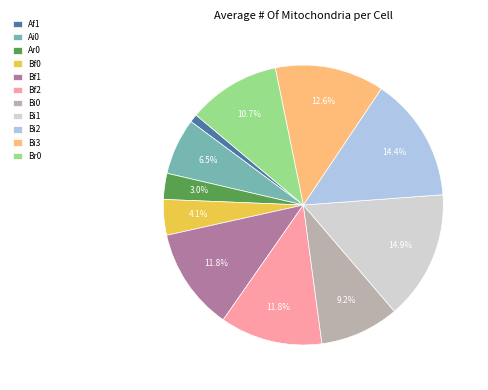

To the nearest percent, what is the difference between the largest and smallest slice percentages?

14%